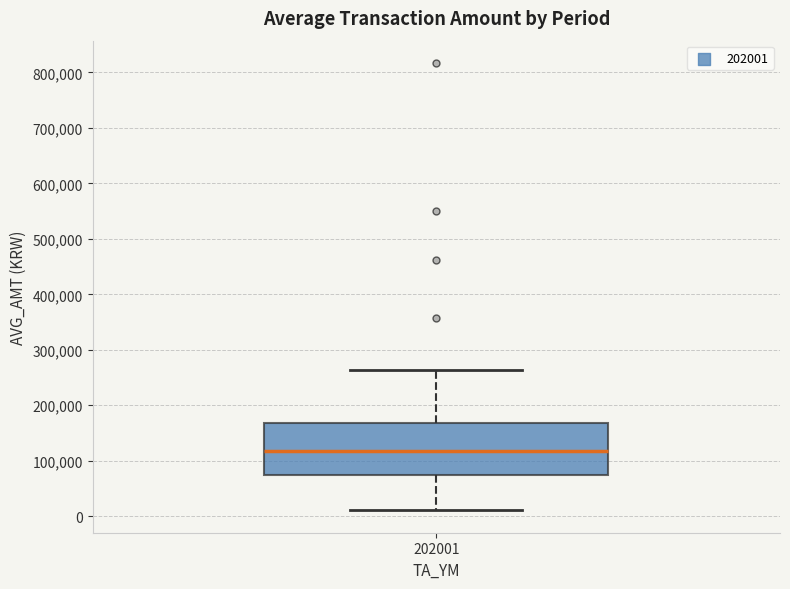

Where does the lower whisker of the box at x = 202001 end on the y-axis? The values are not printed on the chart, so give them approximately, as read against the axis.

10000